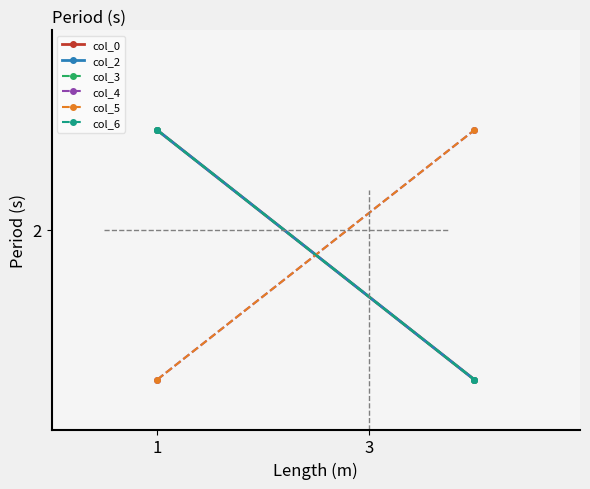

What is the spread (max minus min) of values at 3?

2.5